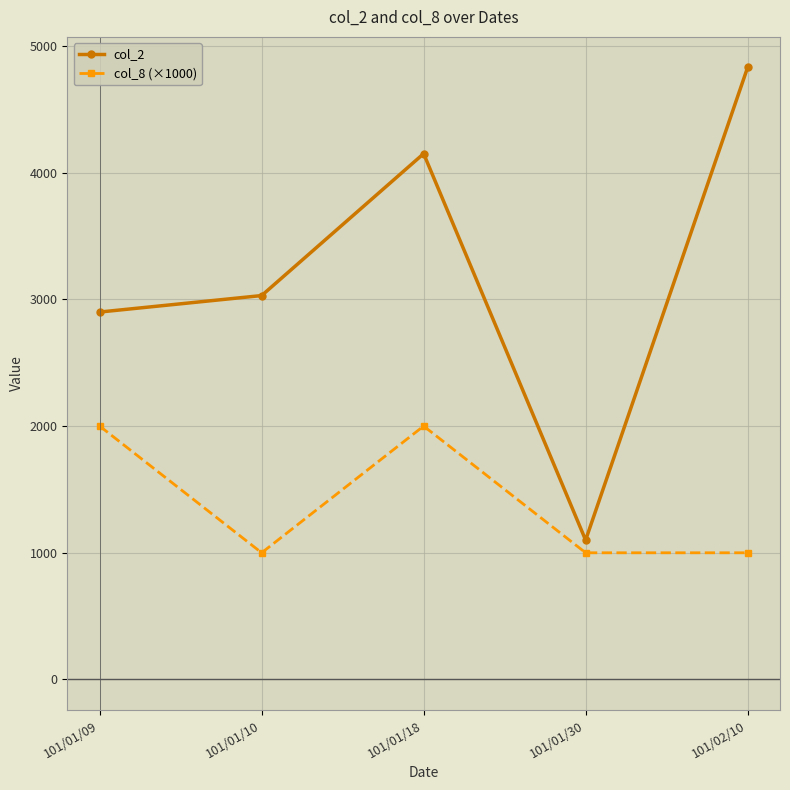

What are all the series names shown in the legend?

col_2, col_8 (×1000)